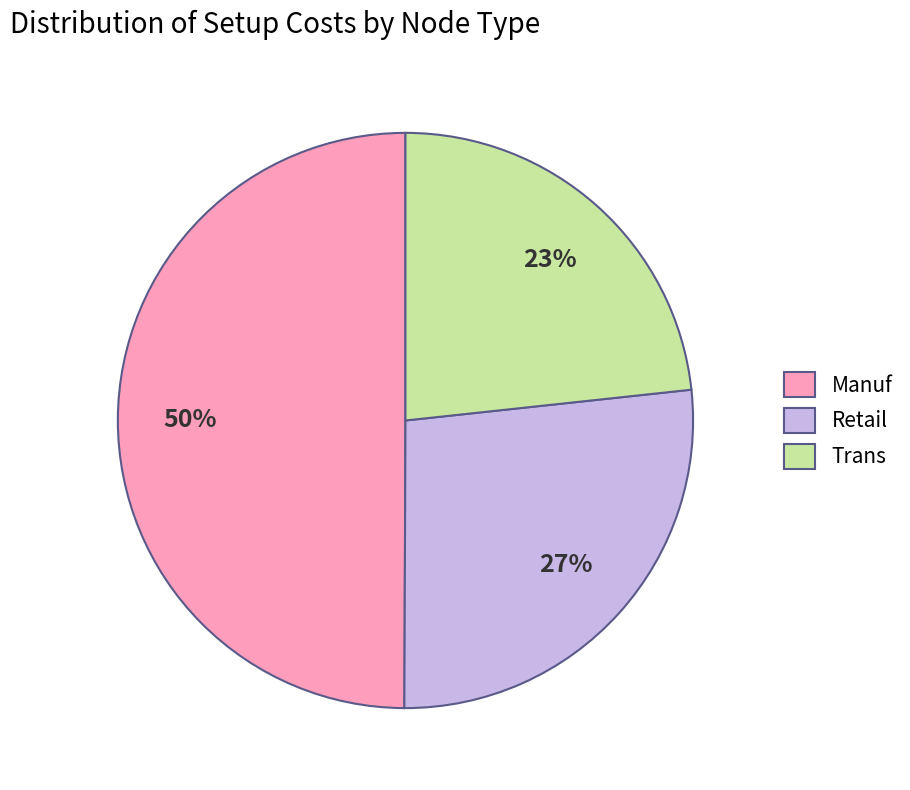

Does Trans account for over 50% of the chart?

No